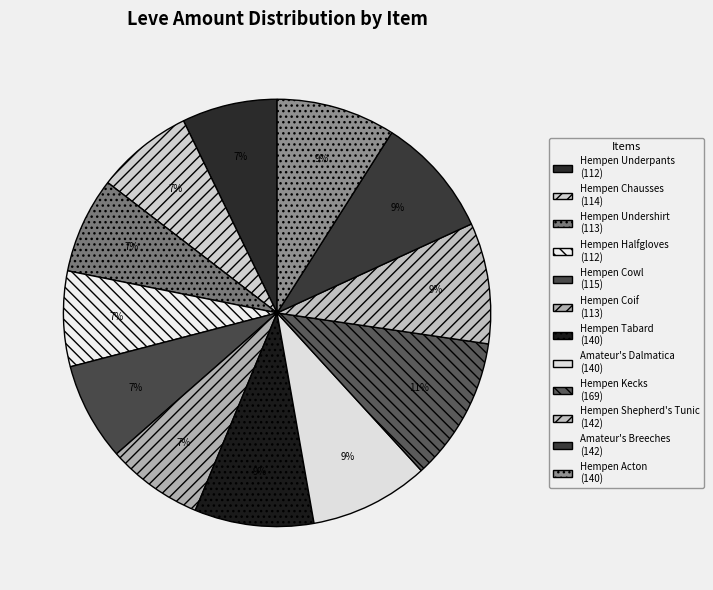

What is the ratio of the value at Hempen Coif to the value at Hempen Undershirt?

1.0